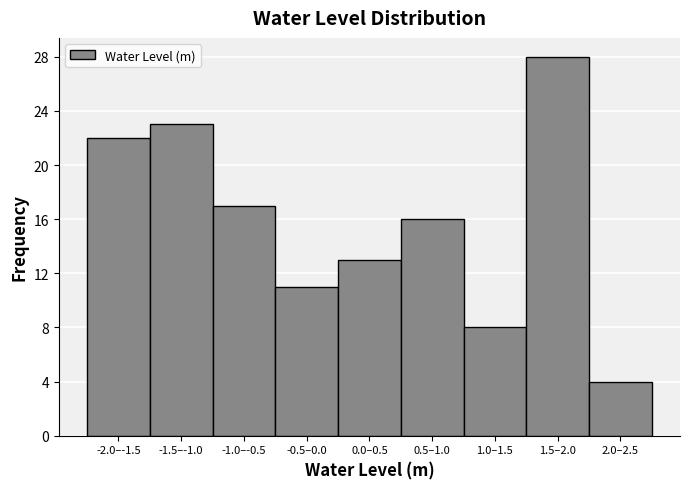

Reading left to right, what are all the values shown in this chart?

-2.0–-1.5=22	-1.5–-1.0=23	-1.0–-0.5=17	-0.5–0.0=11	0.0–0.5=13	0.5–1.0=16	1.0–1.5=8	1.5–2.0=28	2.0–2.5=4